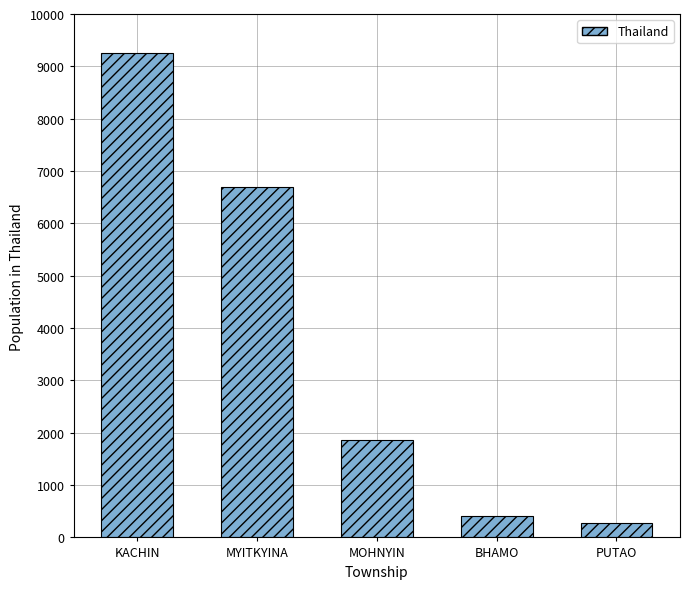

Reading right to left, extract all data points from this chart.

277	414	1857	6702	9250